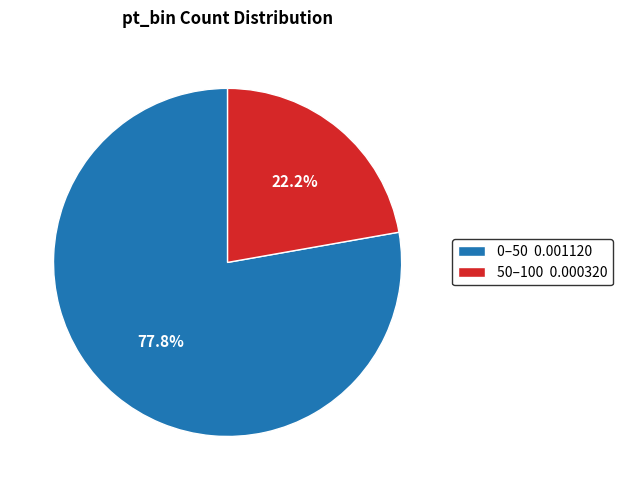

True or false: 50–100 accounts for 22% of the total.

True